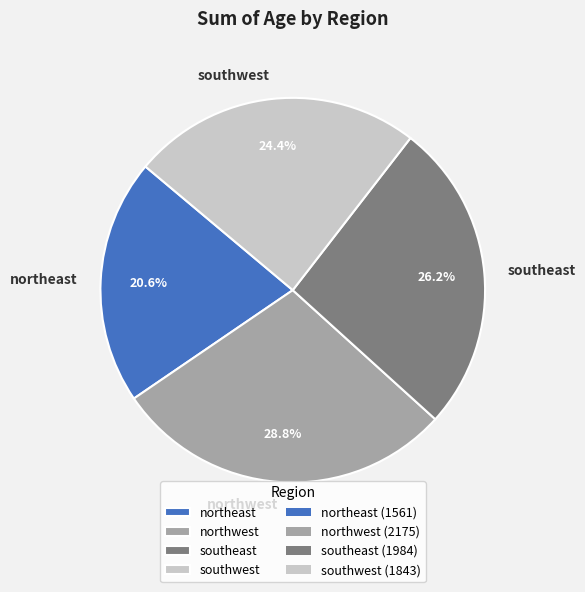

Which slice is the smallest?

northeast